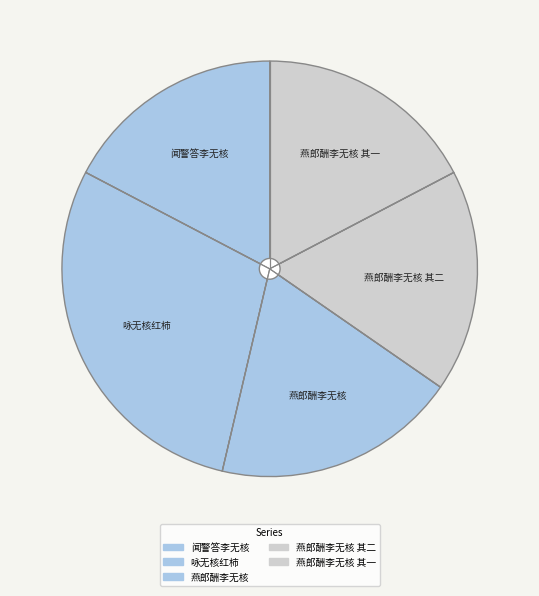

The 咏无核红柿 slice represents 21% of the pie. True or false?

False